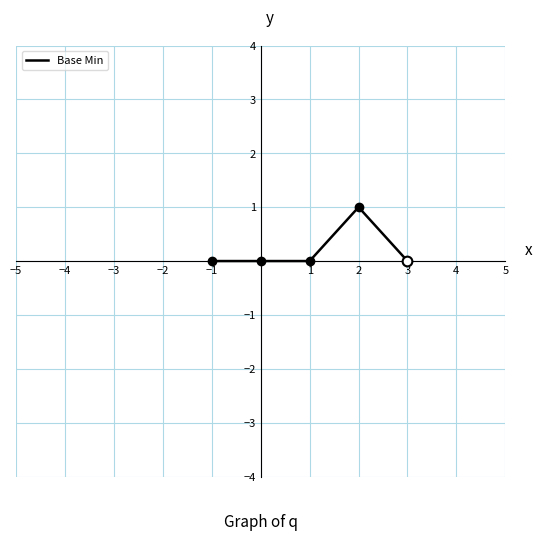

Is this an area chart (filled region under the line)?

No